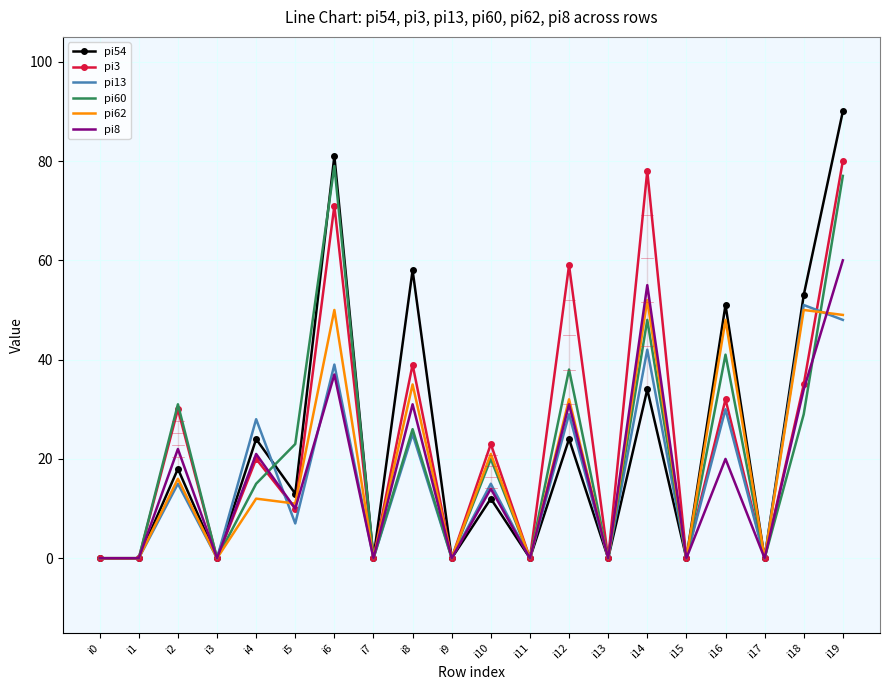

Which series has the largest range (max minus min)?

pi54